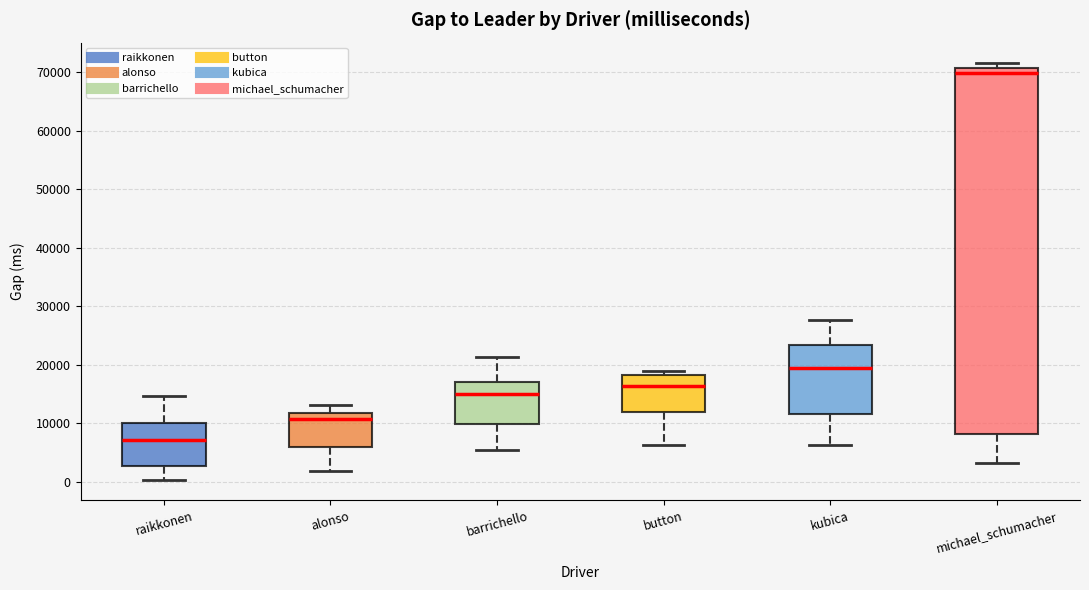

Comparing the boxes themselves (not the whiskers), which one is the tallest?

michael_schumacher